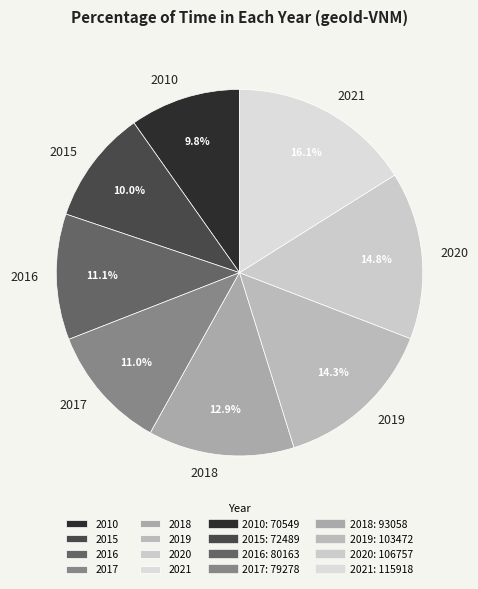

What is the largest slice in the pie chart?

2021